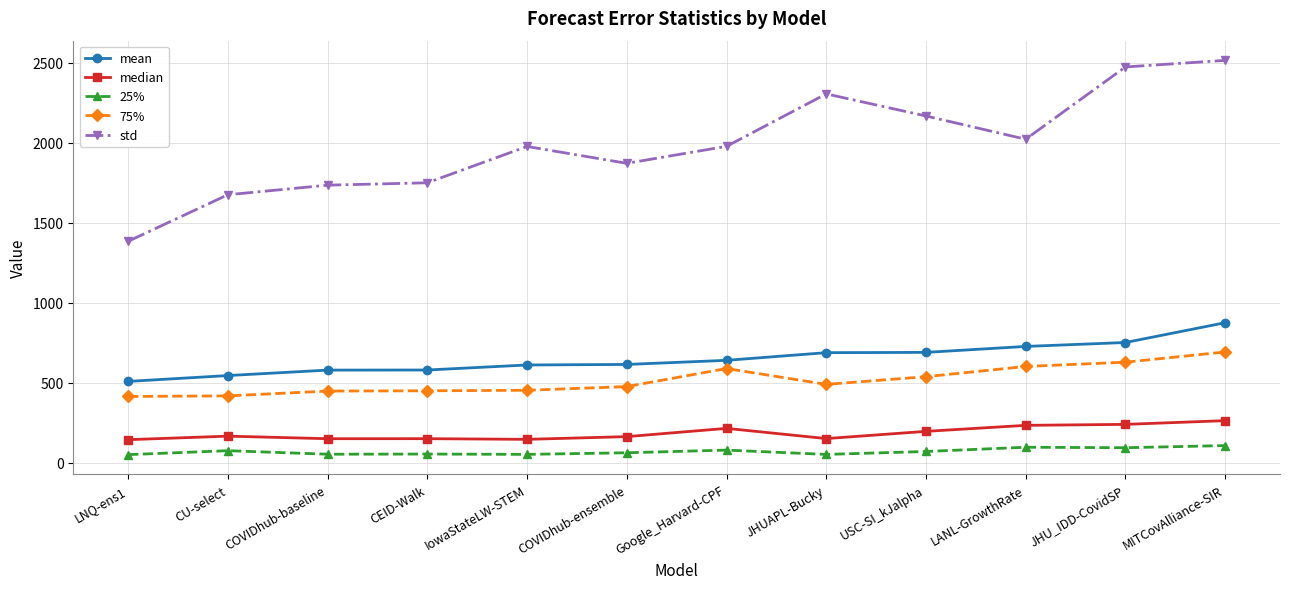

Does the chart display data point markers on the line(s)?

Yes